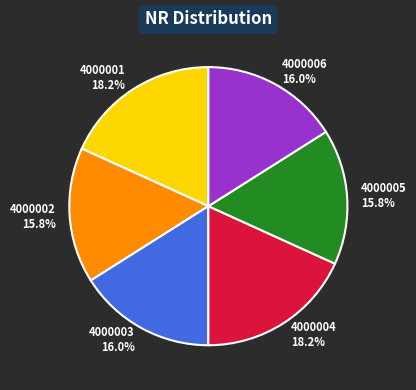

To the nearest percent, what is the average slice percentage?

17%